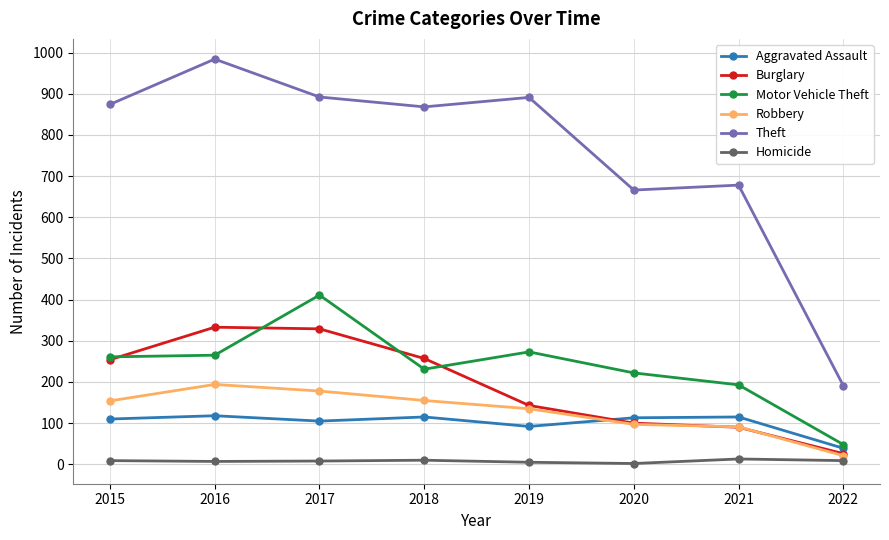

Which series has the largest total across all categories?

Theft